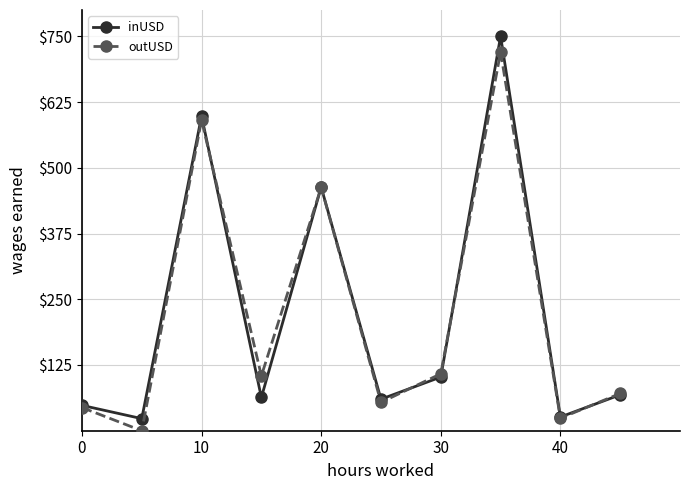

What is the value of the inUSD point at the 1st from the left?

48.2